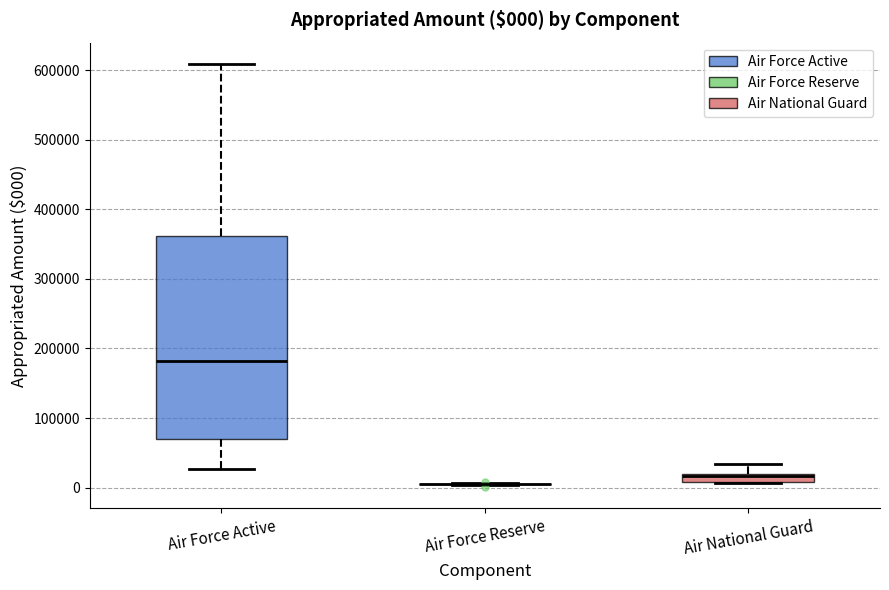

Which box is the tallest, from its lower edge to its upper edge?

Air Force Active